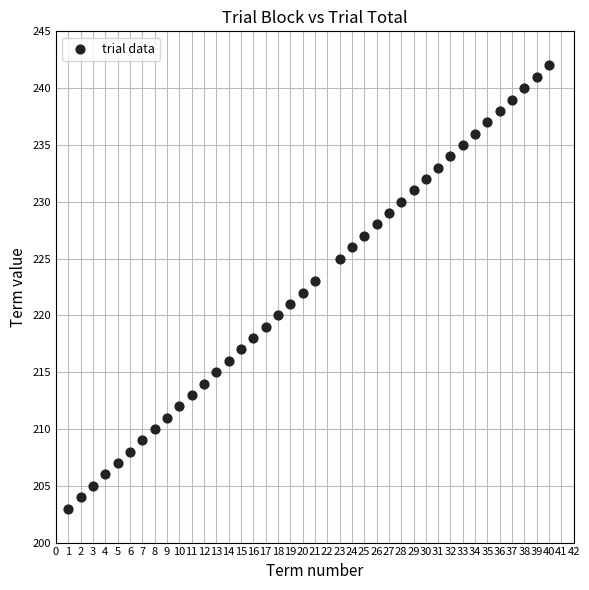

What is the range of X values (max minus min)?

39